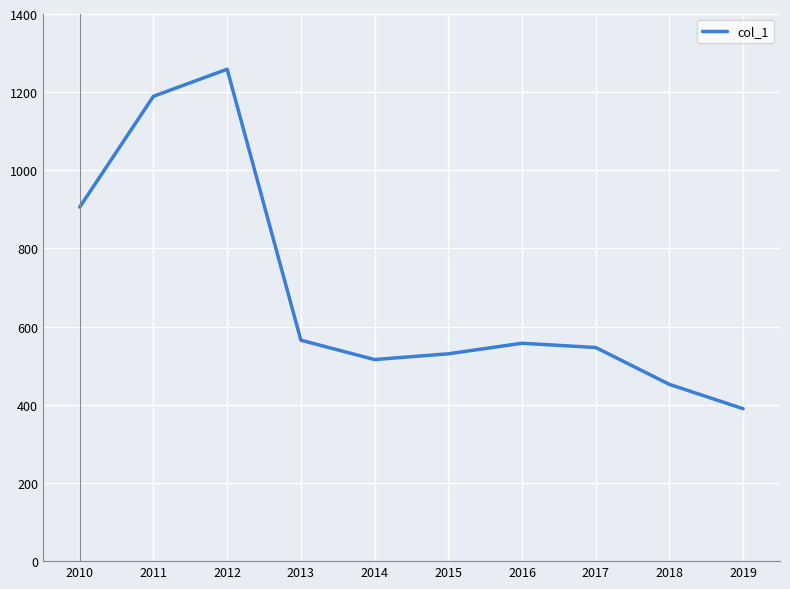

Is it true that the value at 2018 is 452.3?

True